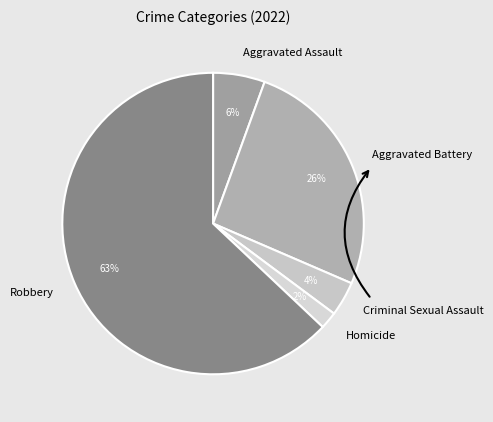

Which slice is the smallest?

Homicide